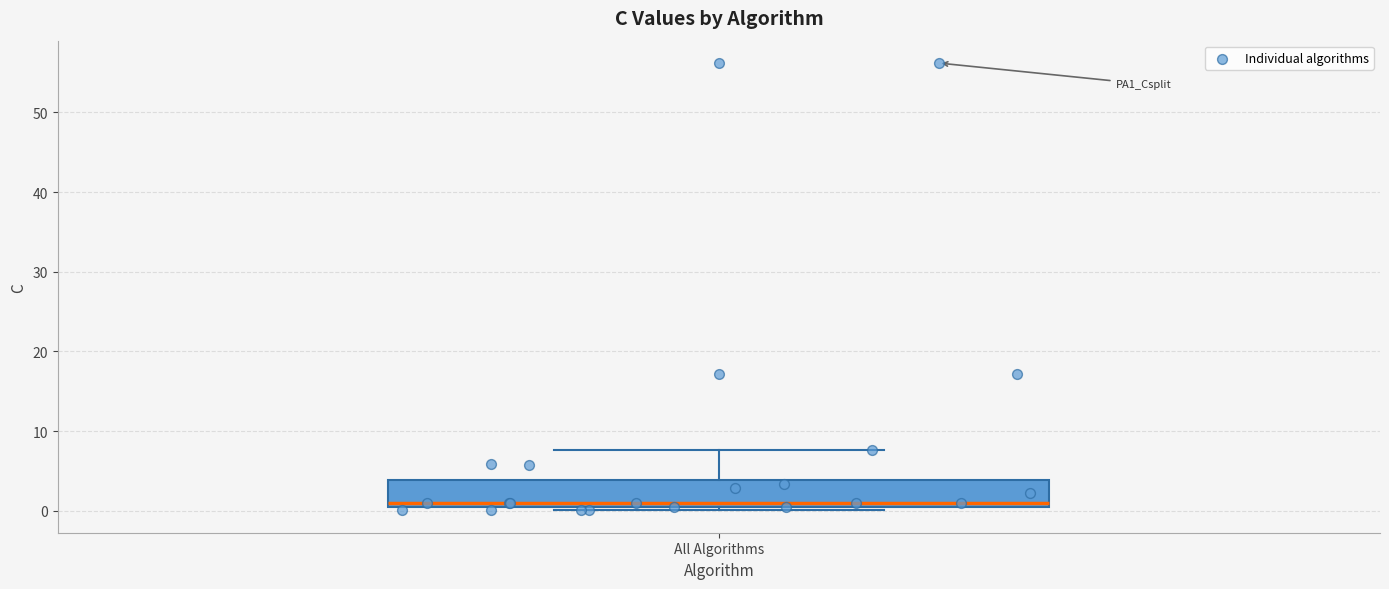

Where is the upper edge of the box for All Algorithms on the y-axis? The values are not printed on the chart, so give them approximately, as read against the axis.

4